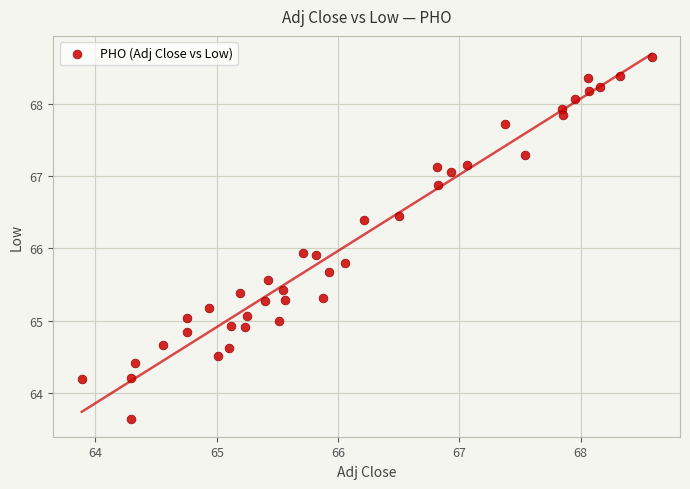

What is the range of X values (max minus min)?

4.7